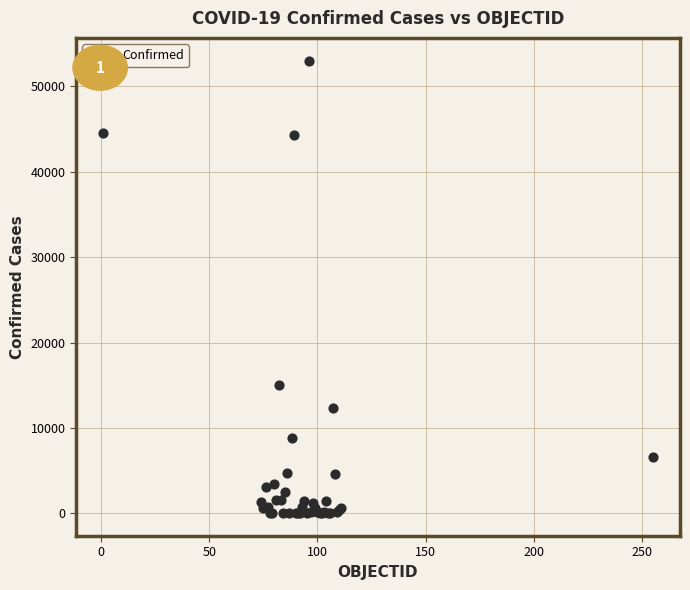

What Y value in the scatter plot is closest to 26501?

15071